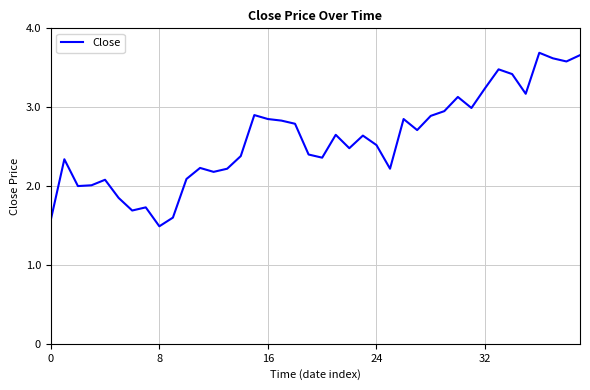

What is the smallest value displayed?

1.5